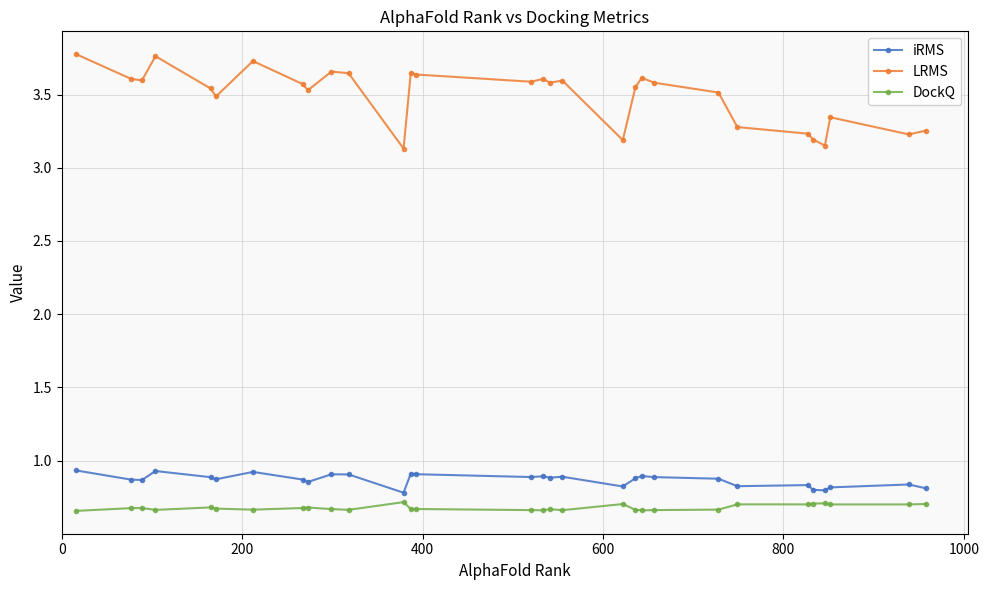

Which series has the largest total across all categories?

LRMS